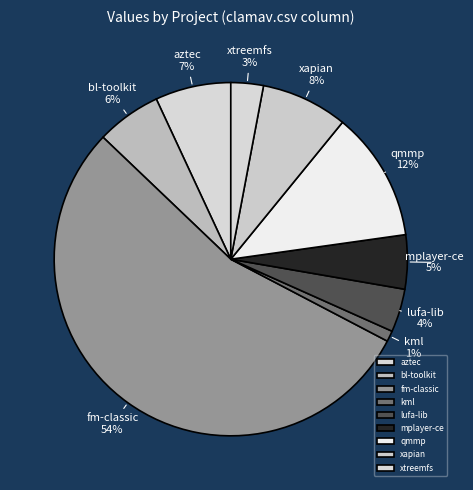

Is it true that qmmp is 21% of the pie?

False